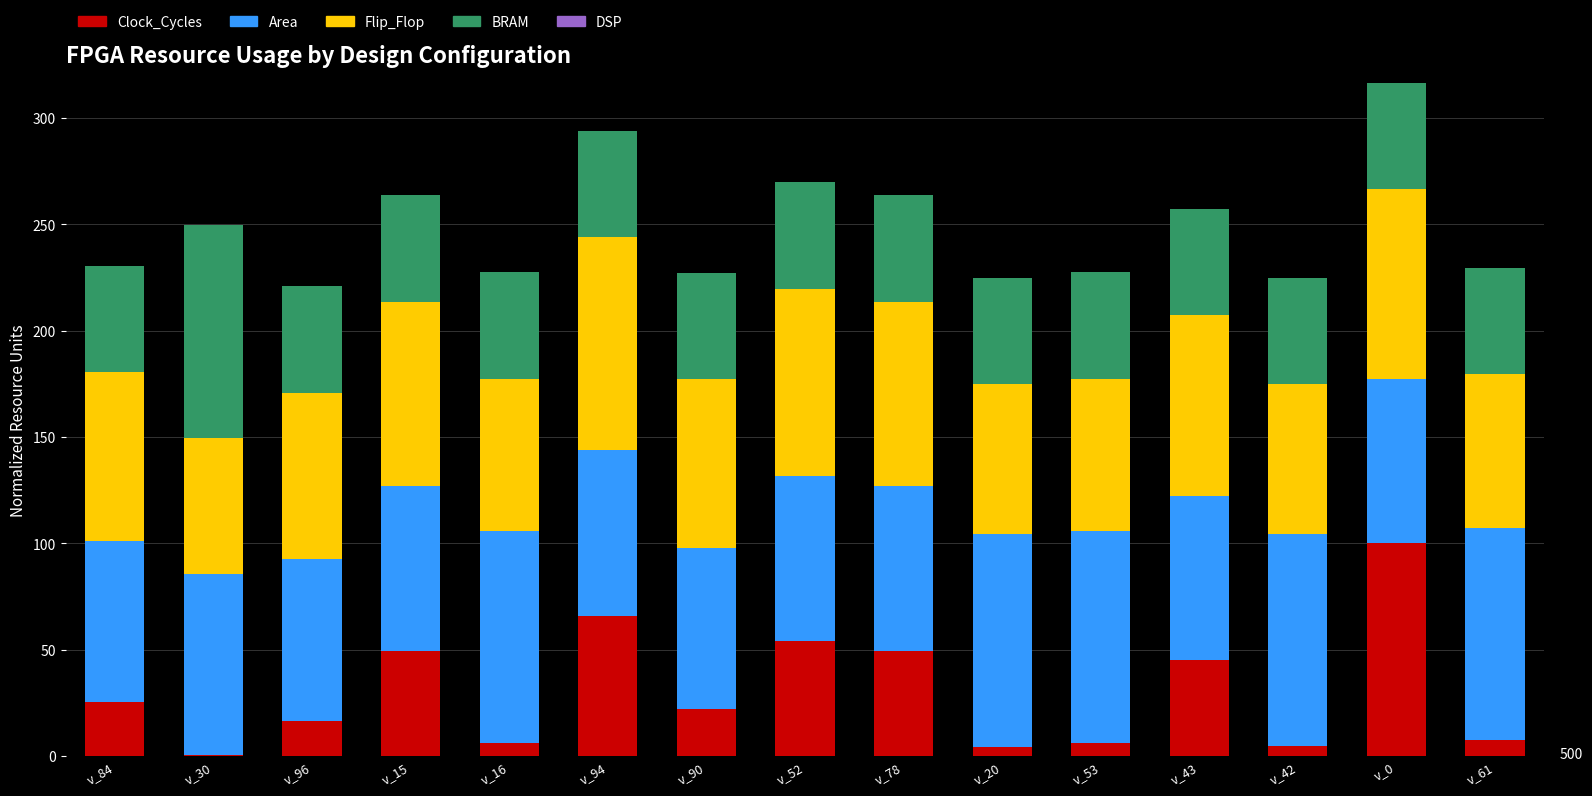

The value of Clock_Cycles at v_96 is 16.6. True or false?

True